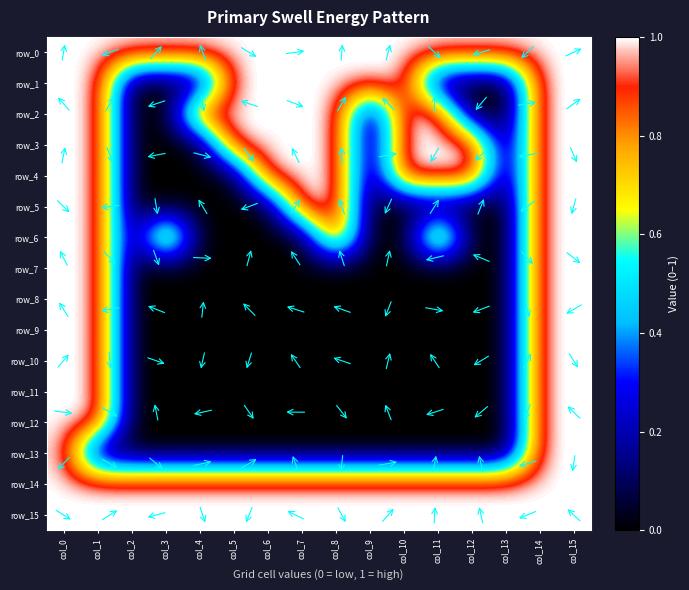

Rank the series by their maximum value, from lowest to highest.

row_0, row_1, row_2, row_3, row_4, row_5, row_6, row_7, row_8, row_9, row_10, row_11, row_12, row_13, row_14, row_15